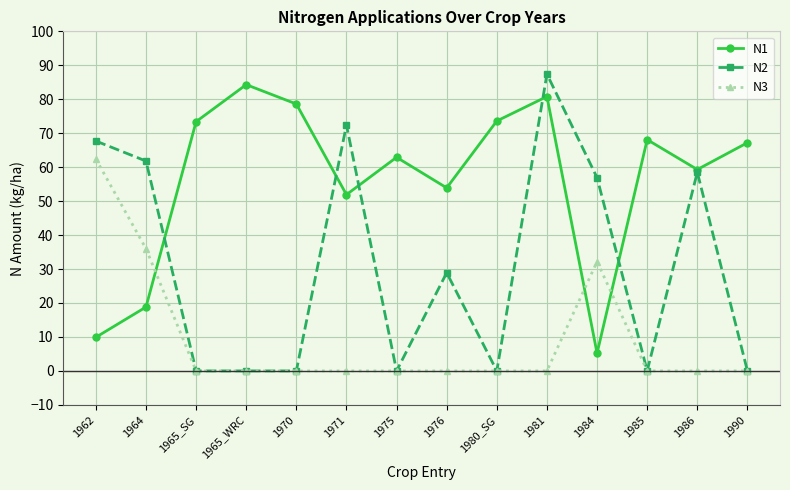

What is the value of the N2 point at the 1st from the left?

67.7